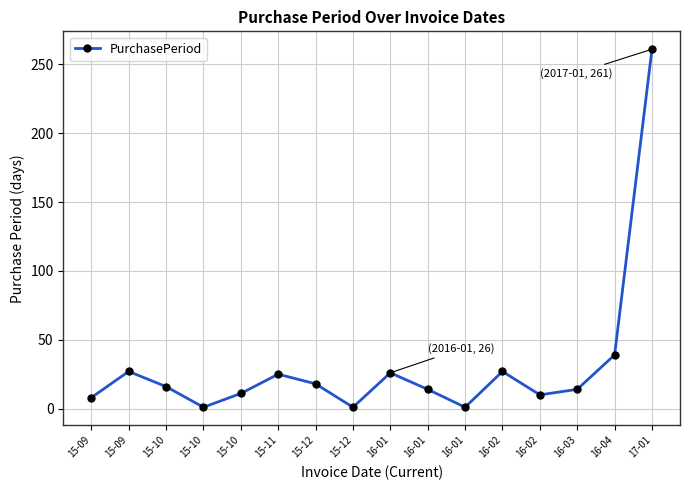

List the labels in order of value, largest first.

17-01, 16-04, 15-09, 16-02, 16-01, 15-11, 15-12, 15-10, 16-01, 16-03, 15-10, 16-02, 15-09, 15-10, 15-12, 16-01